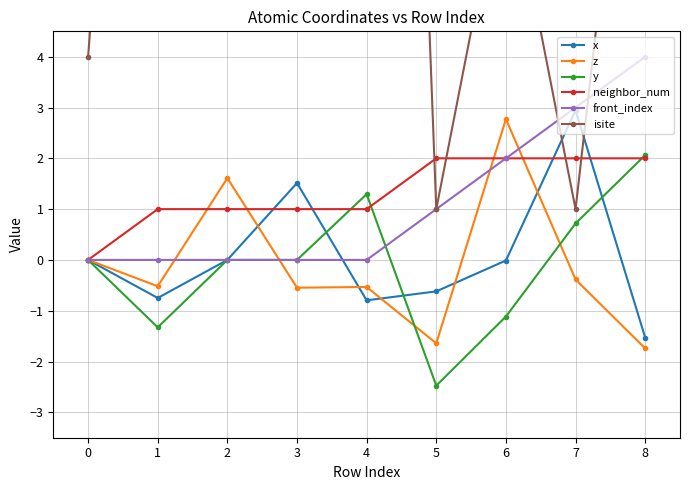

The value of front_index at 4 is 0.0. True or false?

True